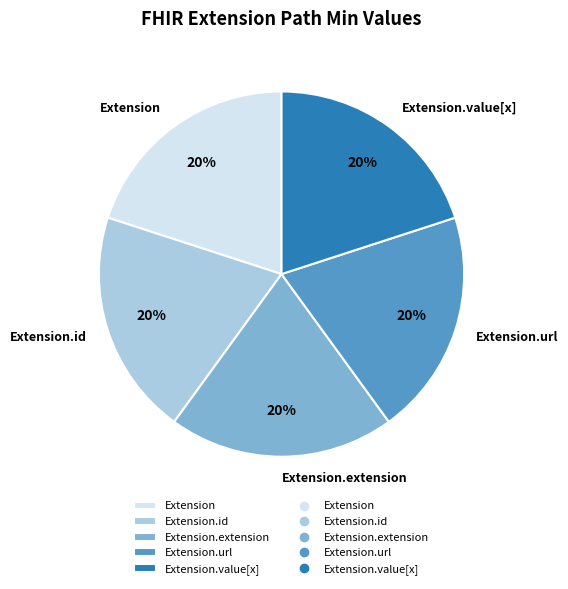

Does Extension.id represent more than half of the total?

No